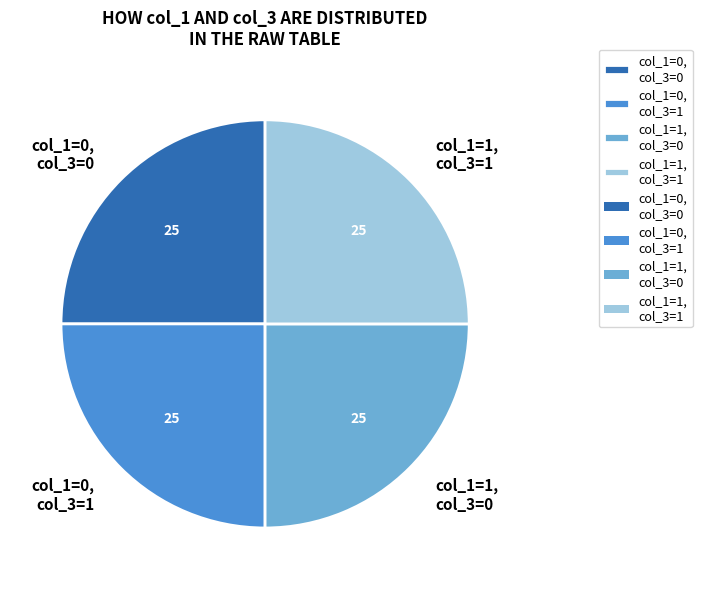

Is col_1=0, col_3=1 the majority of the pie?

No